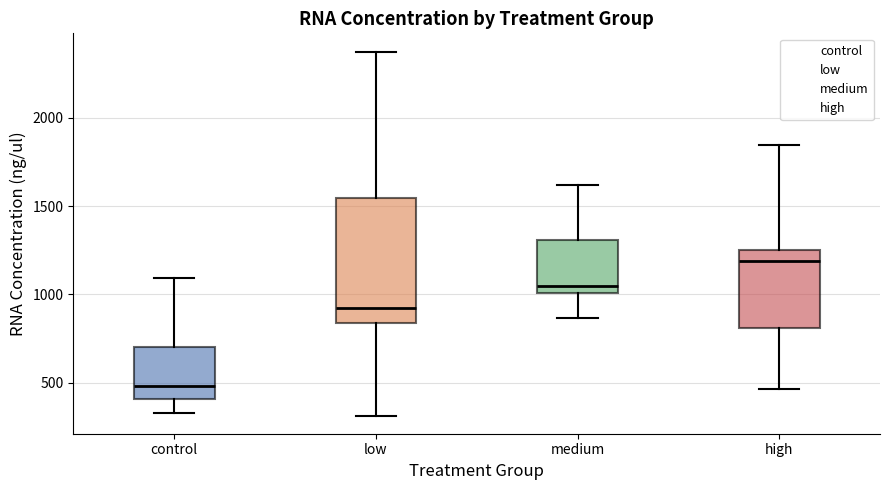

Which box has the highest median line?

high